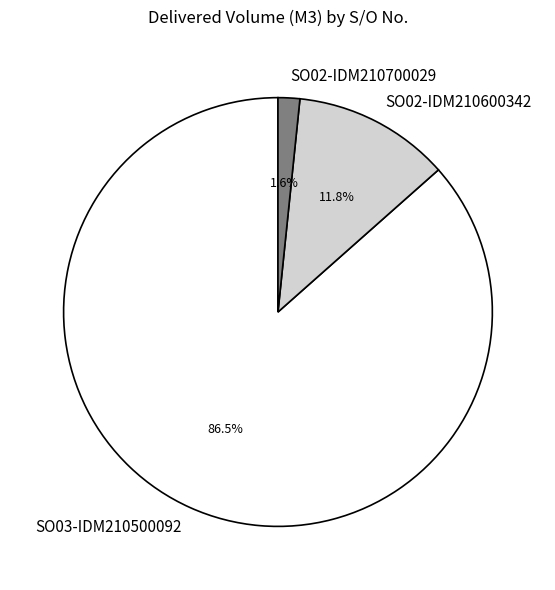

Which slice is the smallest?

SO02-IDM210700029